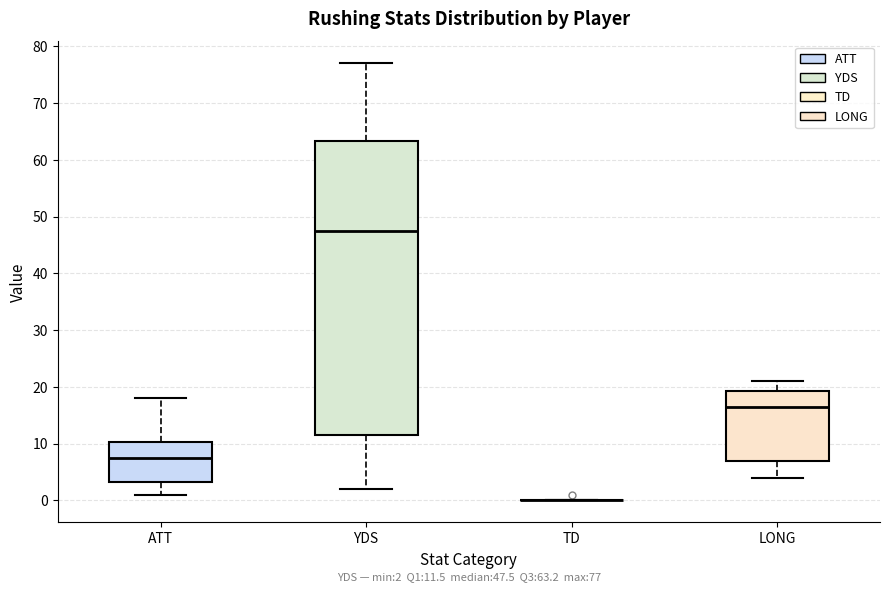

Comparing the boxes themselves (not the whiskers), which one is the tallest?

YDS